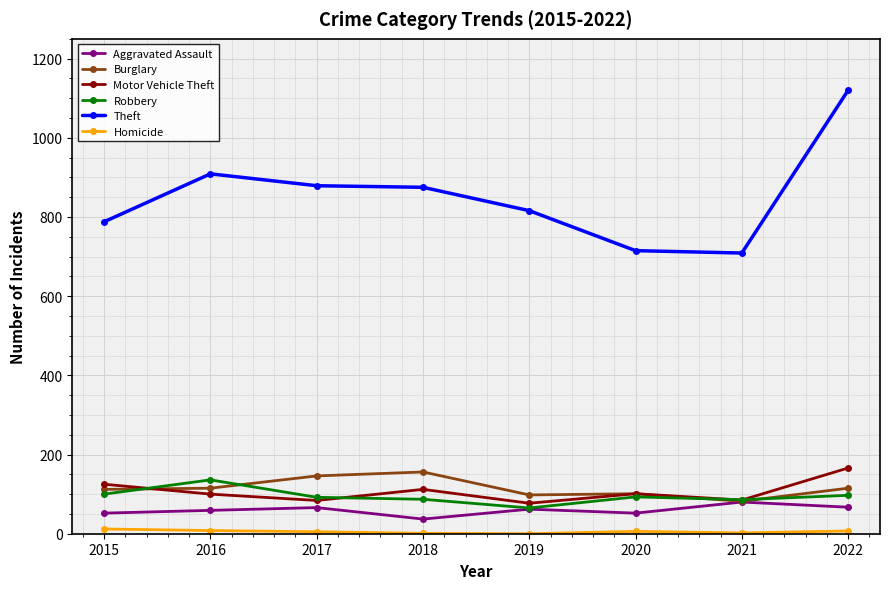

Which series has the largest range (max minus min)?

Theft